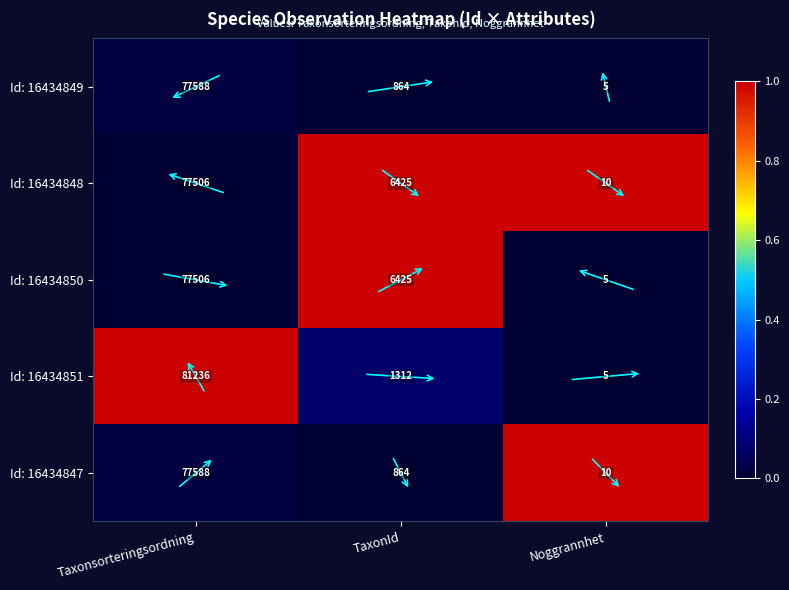

How many distinct data groups are displayed?

5